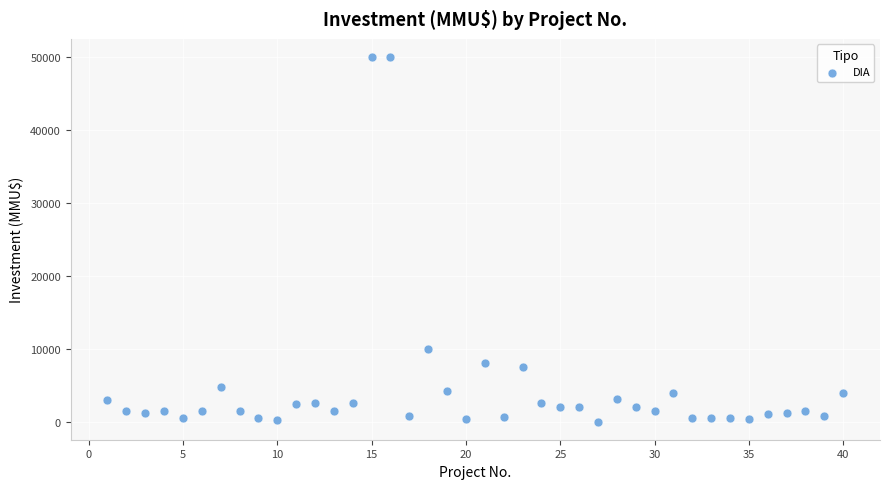

What Y value in the scatter plot is closest to 25019?

10000